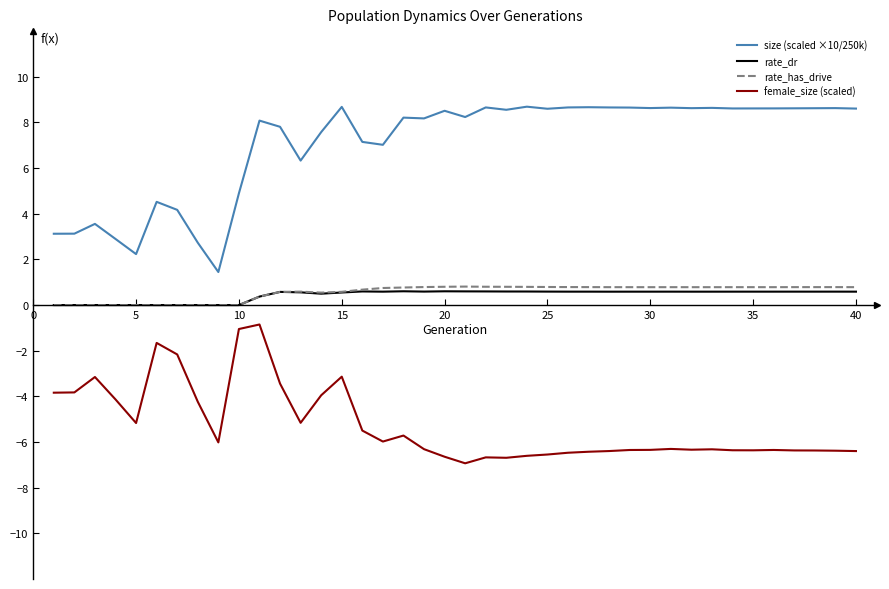

What is the greatest value displayed?

8.7